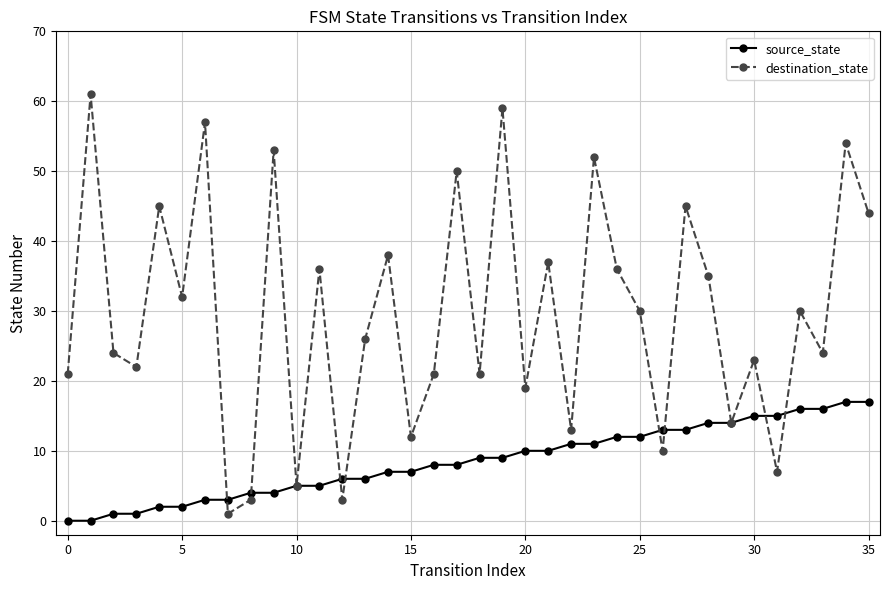

How many values in the source_state series are below 9?

18